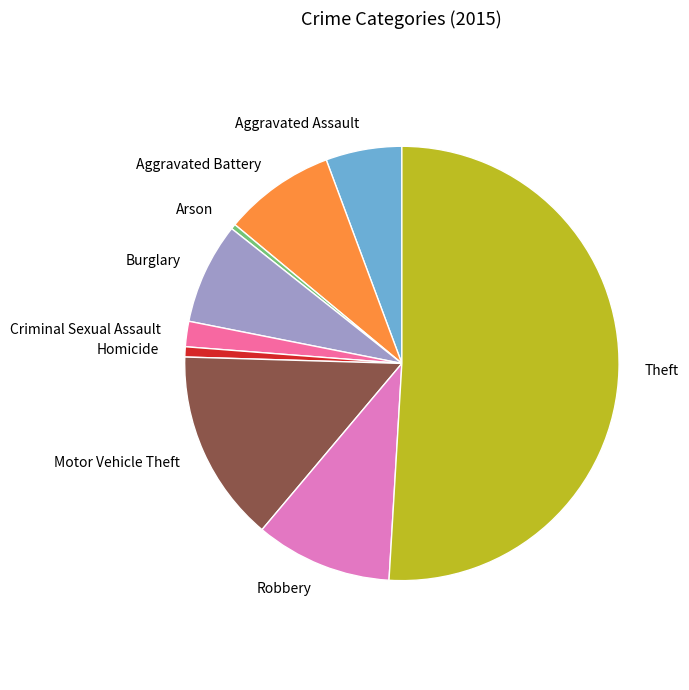

Is it true that Arson is 8% of the pie?

False